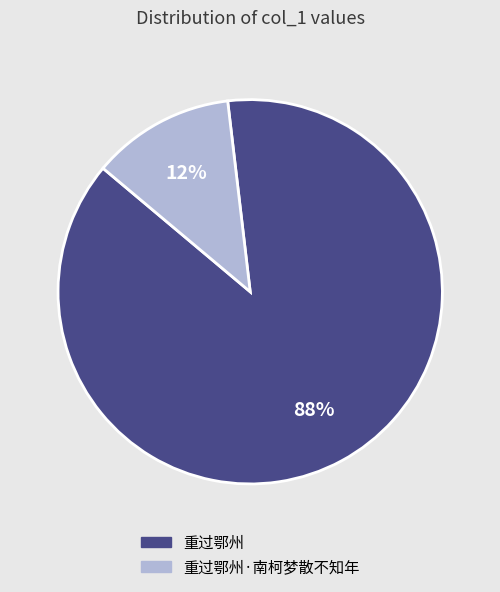

To the nearest percent, what is the difference between the largest and smallest slice percentages?

76%